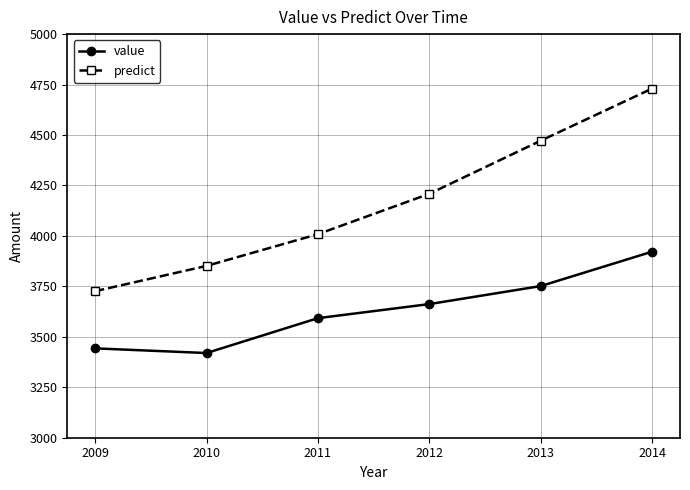

What is the difference between the second highest and minimum values in the value series?

331.8